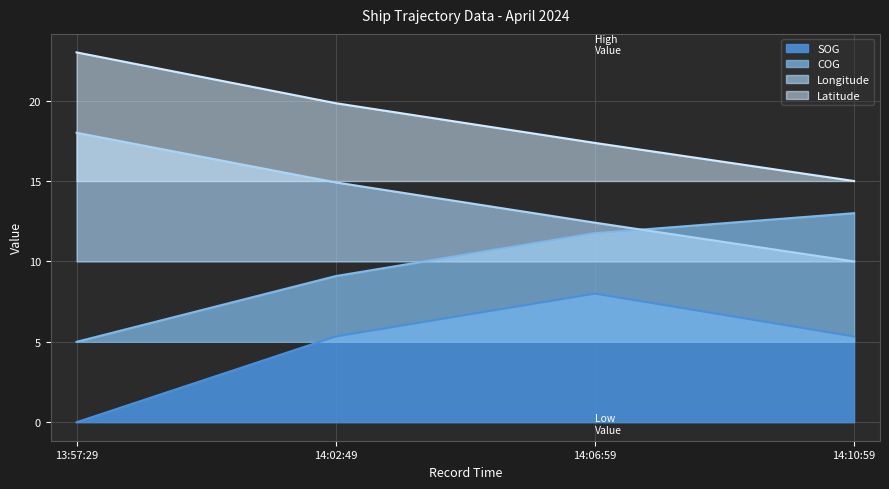

What are all the series names shown in the legend?

SOG, COG, Longitude, Latitude